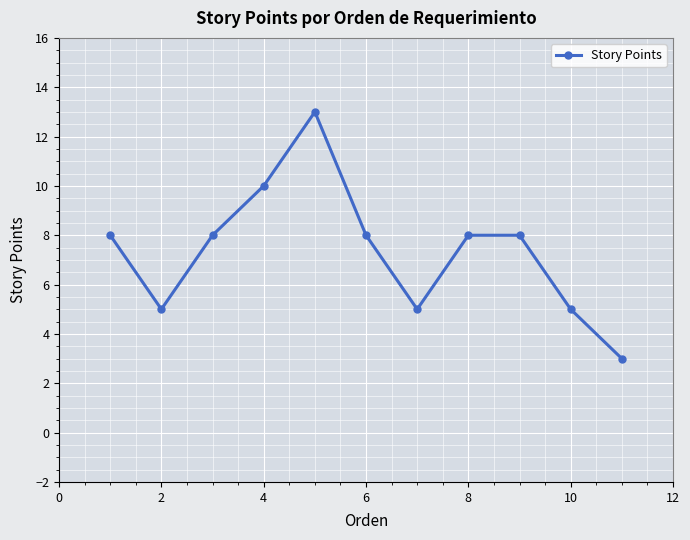

True or false: the data has more than 0 interior local peaks.

True